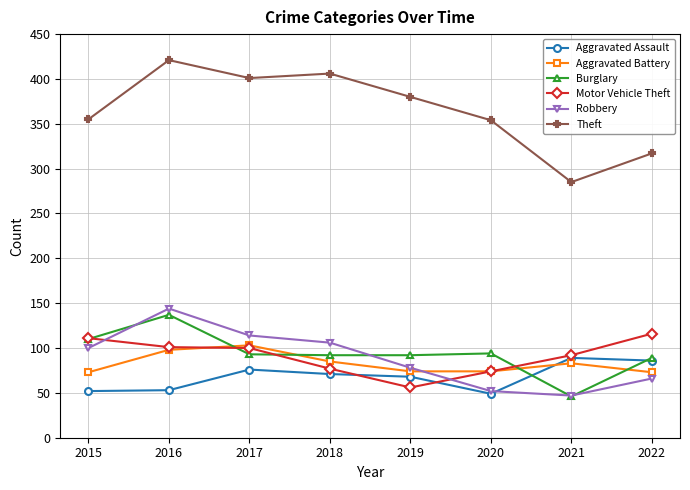

What is the average value of the Motor Vehicle Theft series?

91